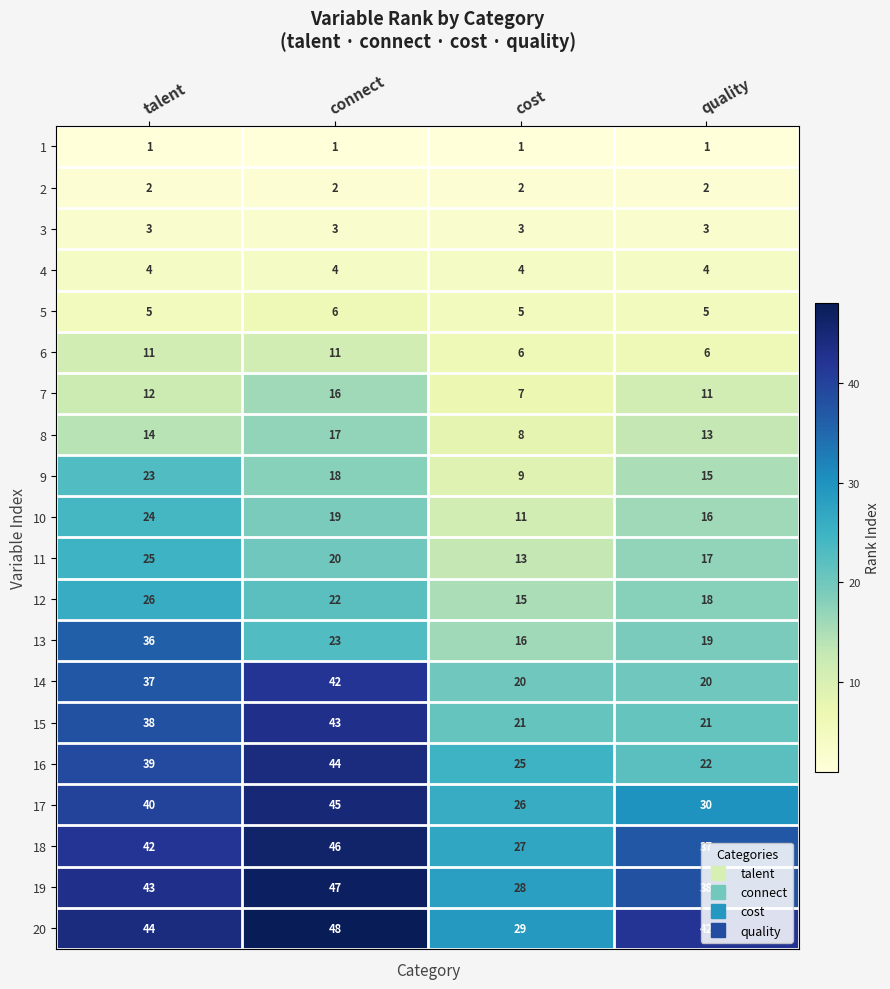

How many series are shown in this chart?

20